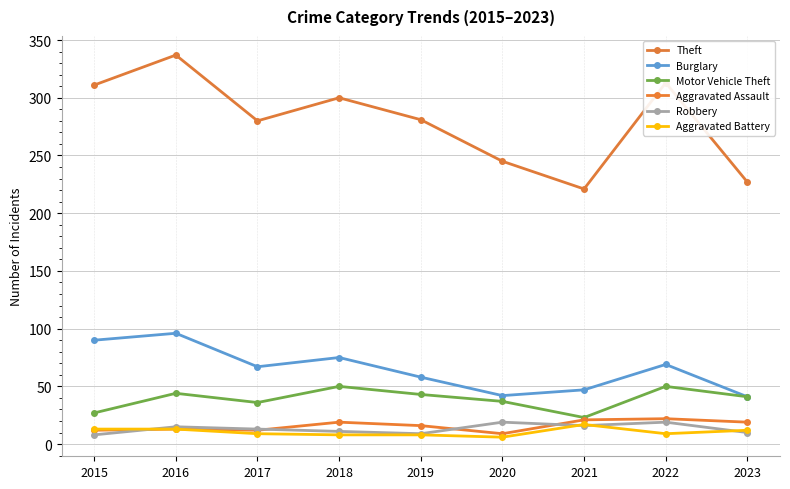

What is the sum of the Burglary values at 2018 and 2016?

171